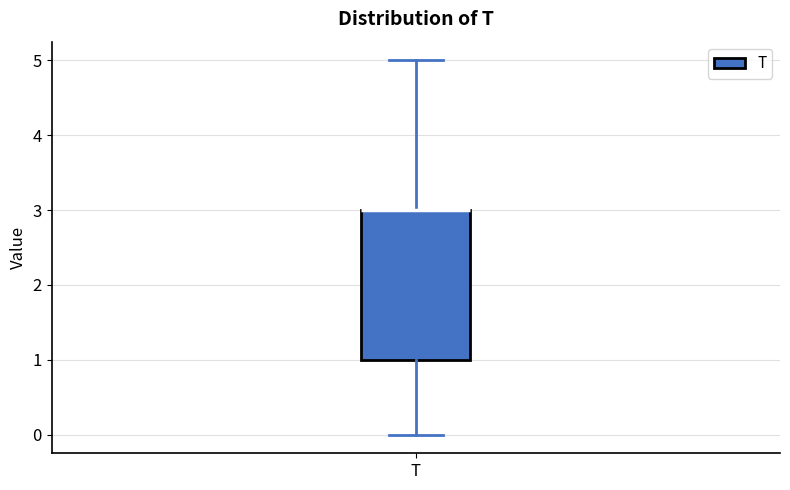

Transcribe this box plot: give where the median line is, the range the box spans, and where the two whiskers end, as read against the y-axis. The values are not printed on the chart, so give them approximately, as read against the axis.

median 3 (drawn on the box's upper edge), box 1 to 3, whiskers 0 to 5